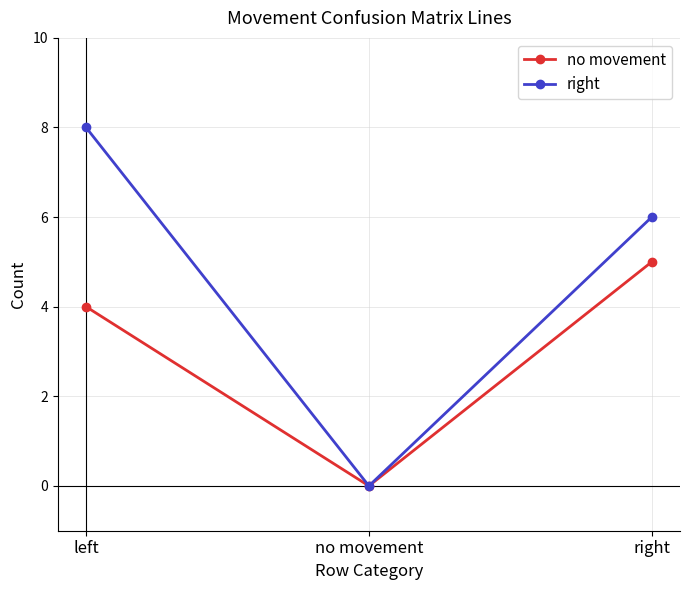

What is the sum of the right values at right and no movement?

6